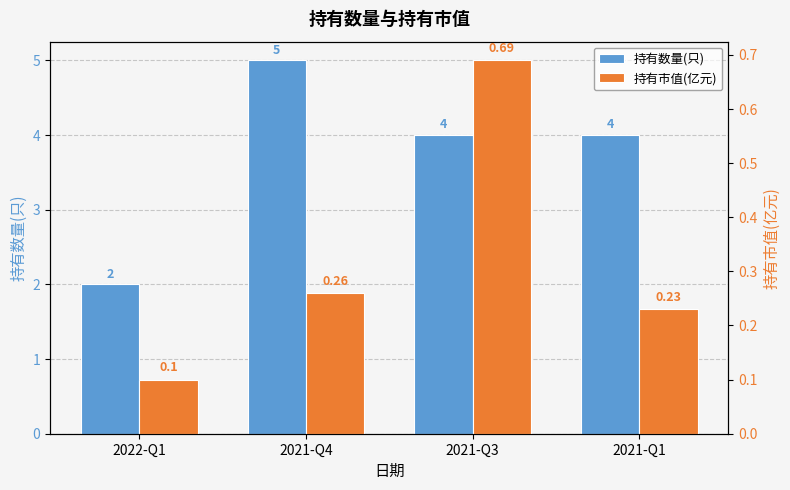

What are all the series names shown in the legend?

持有数量(只), 持有市值(亿元)